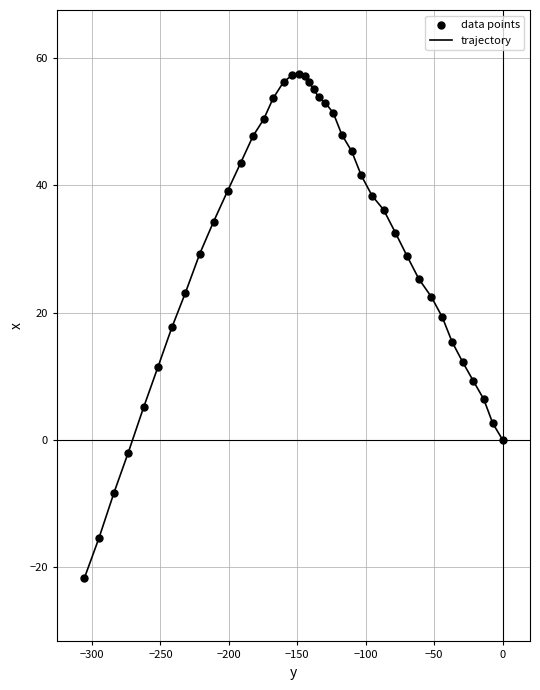

What is the difference between the maximum and minimum values?

79.3